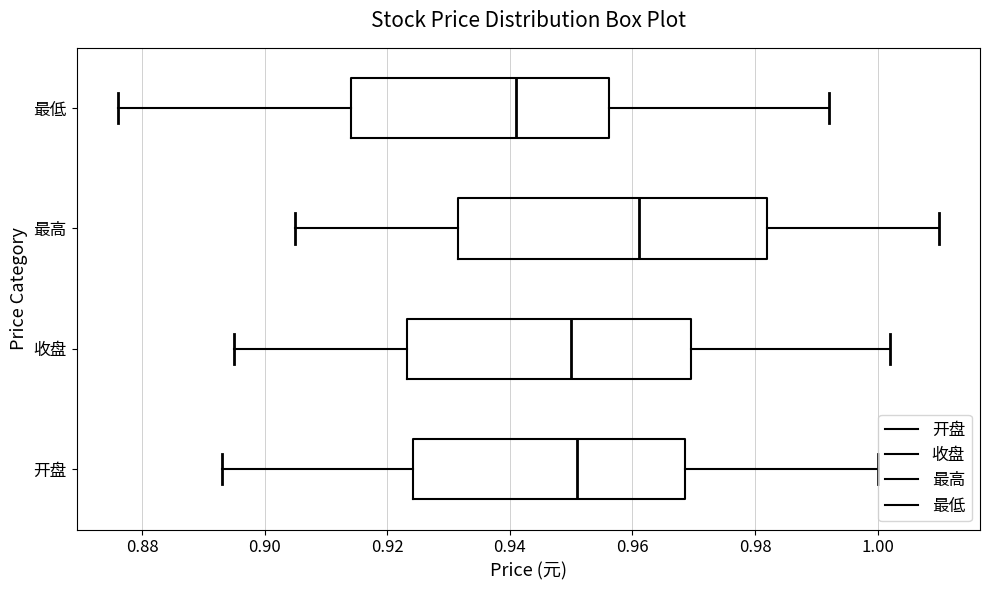

Where does the right whisker of the box for 收盘 end on the x-axis? The values are not printed on the chart, so give them approximately, as read against the axis.

1.002